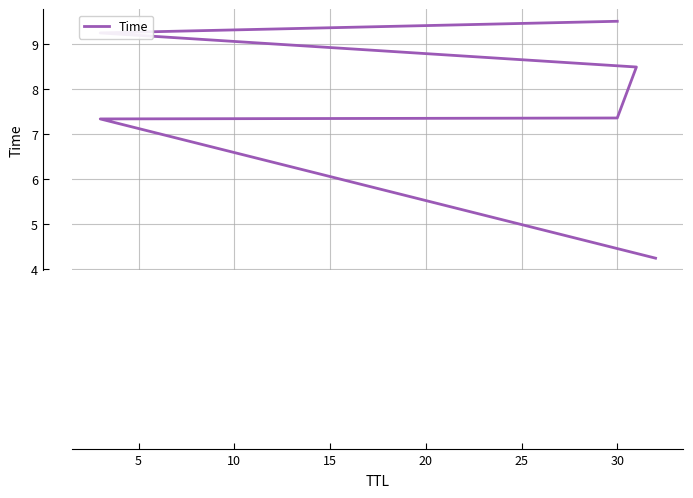

How many values are below 8?

3